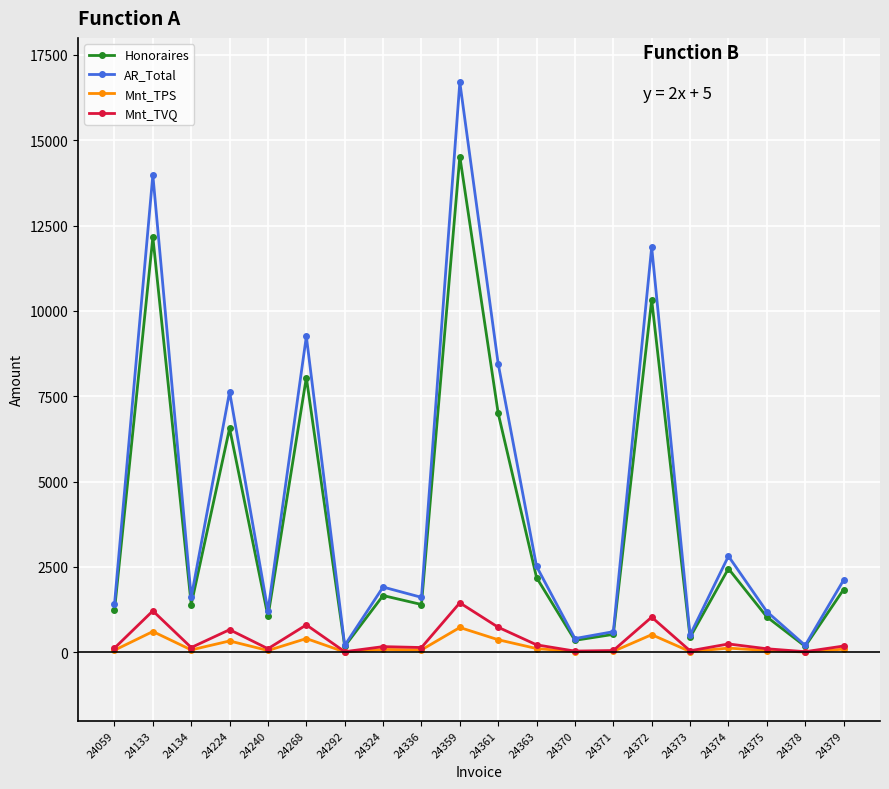

What is the maximum value shown in the chart?

16700.1